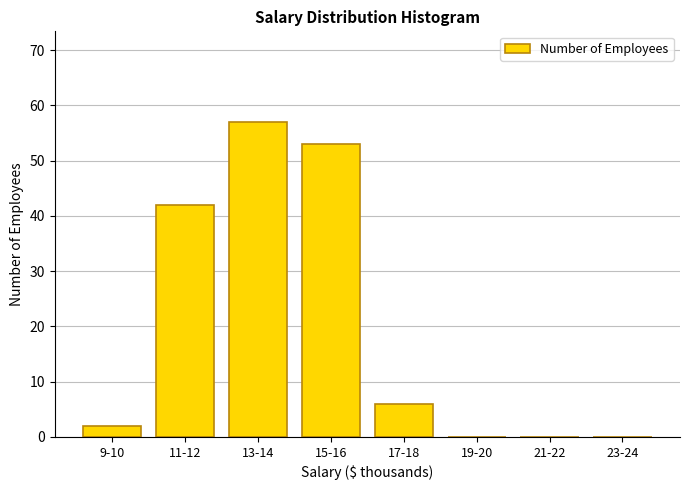

Reading left to right, transcribe all the data shown in this chart.

9-10=2	11-12=42	13-14=57	15-16=53	17-18=6	19-20=0	21-22=0	23-24=0